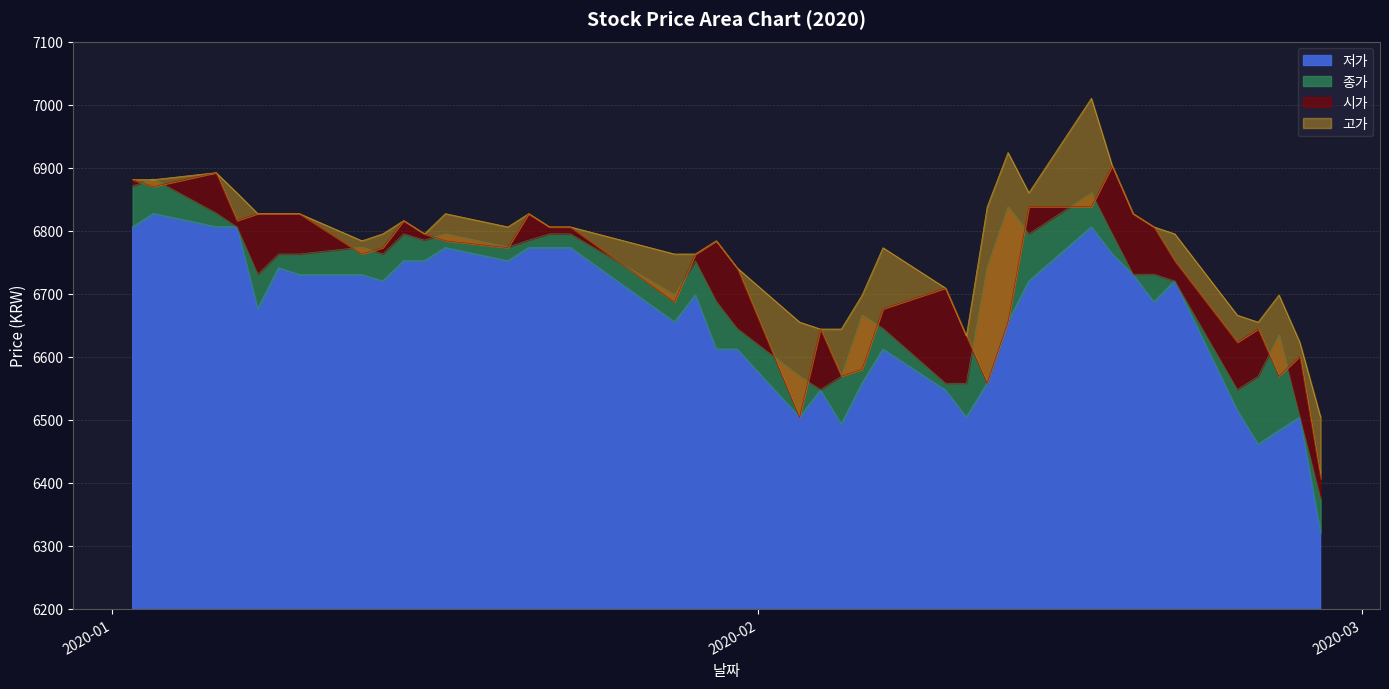

What is the spread (max minus min) of values at 2020-01-23?

33